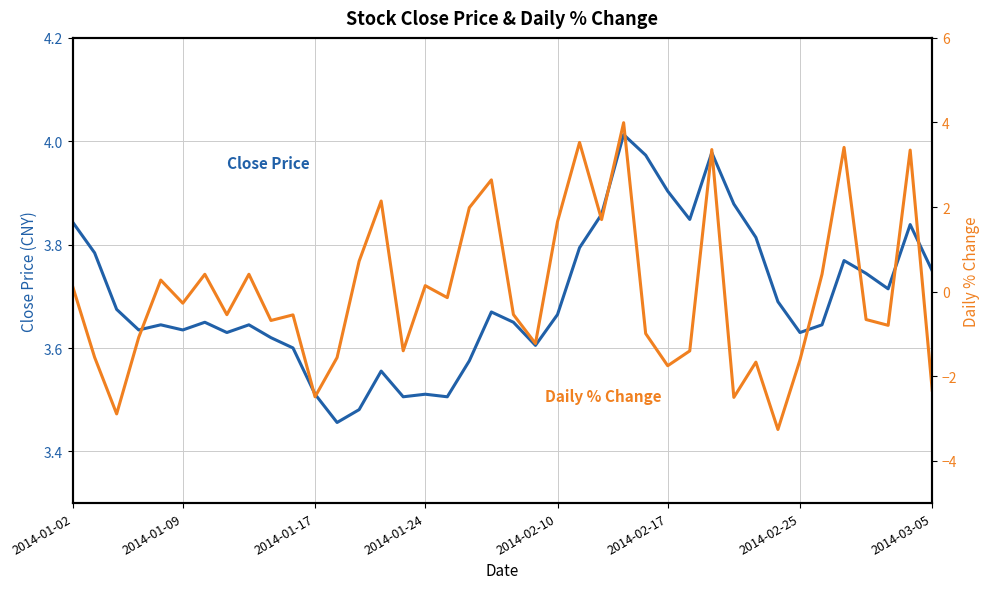

Which series has the widest spread of values?

pctChg